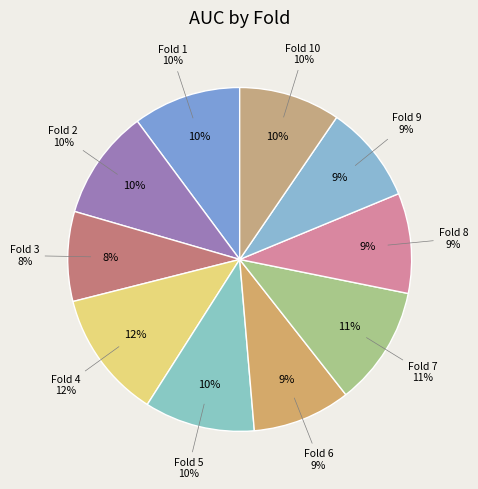

How many segments does this pie chart have?

10